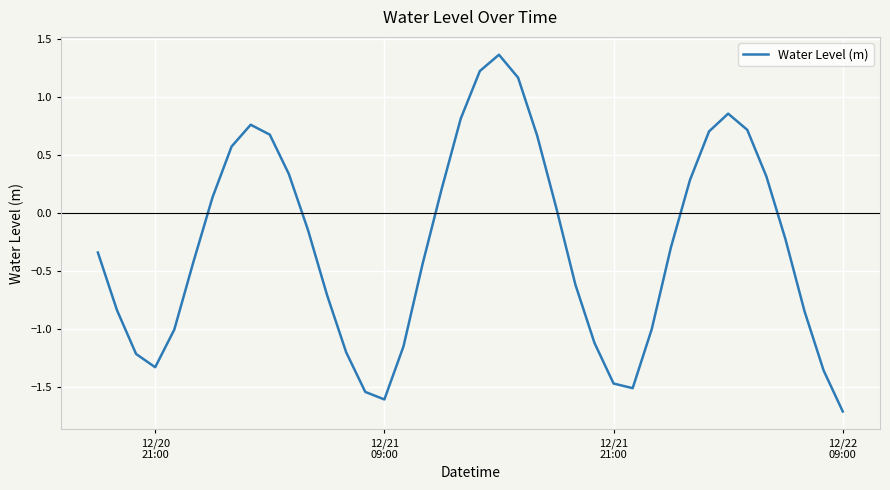

How many negative values are there?

23